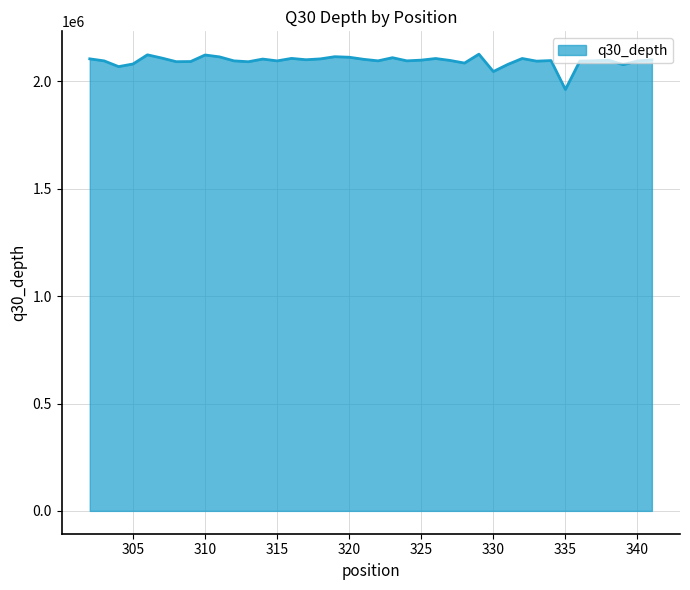

How many lines are shown in the chart?

1